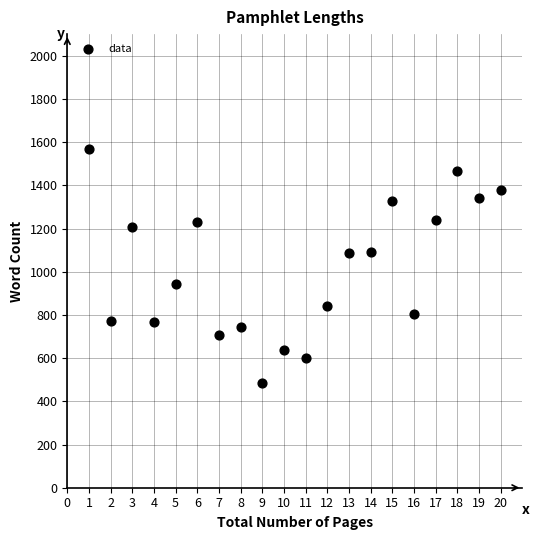

What is the range of Y values (max minus min)?

1083.2